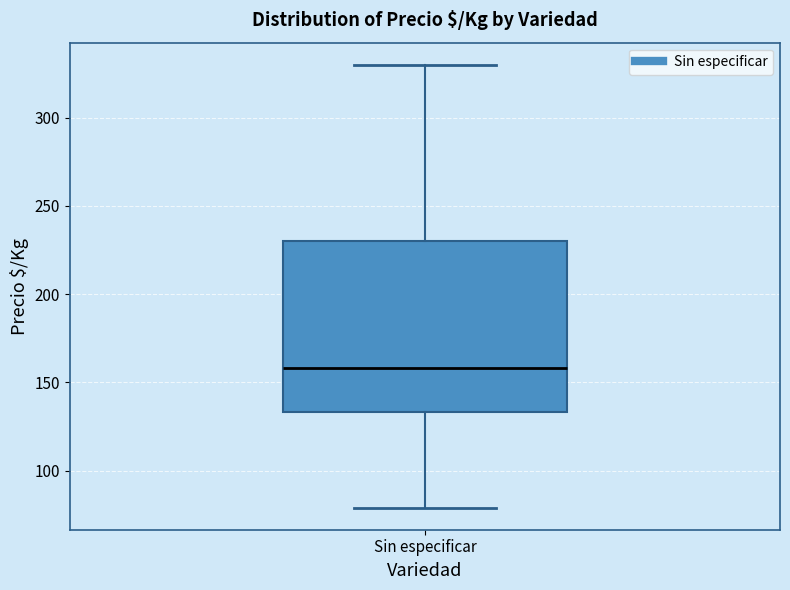

Transcribe this box plot: give where the median line is, the range the box spans, and where the two whiskers end, as read against the y-axis. The values are not printed on the chart, so give them approximately, as read against the axis.

median 160, box 135 to 230, whiskers 80 to 330